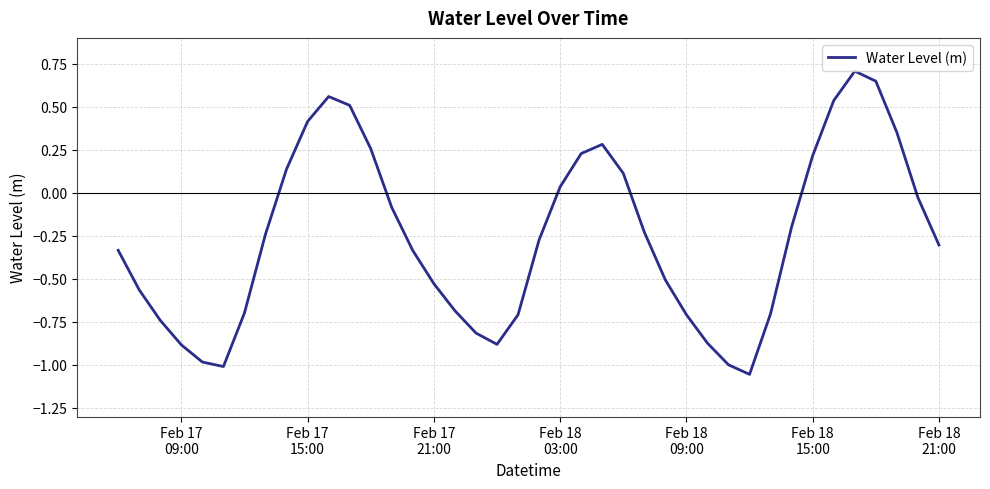

What is the maximum value shown in the chart?

0.7